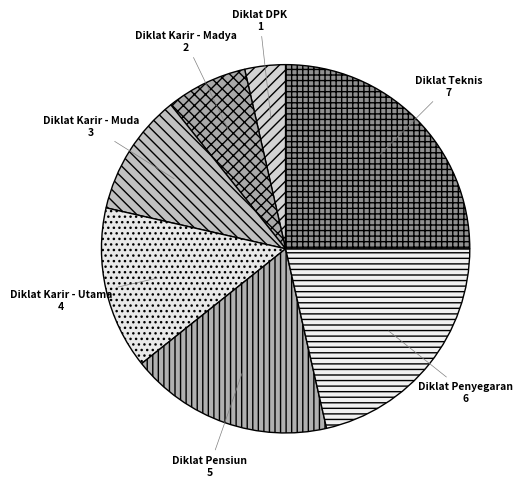

Rank the categories by value from highest to lowest.

Diklat Teknis, Diklat Penyegaran, Diklat Pensiun, Diklat Karir - Utama, Diklat Karir - Muda, Diklat Karir - Madya, Diklat DPK